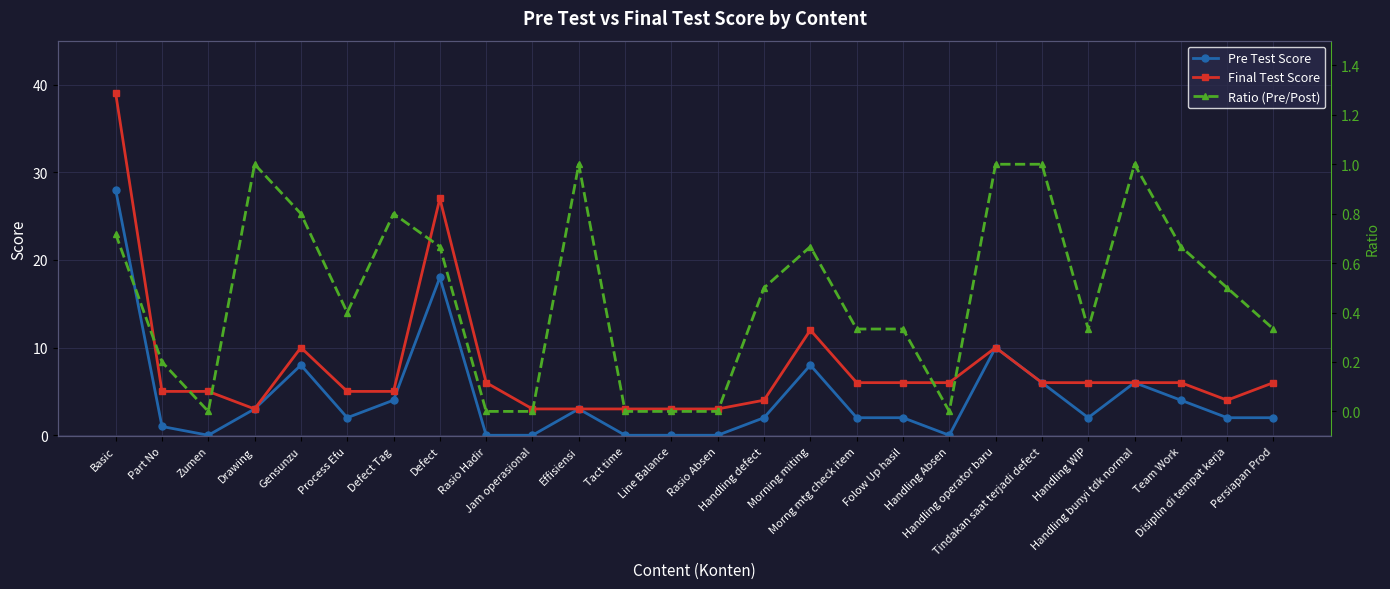

Which series has the largest range (max minus min)?

Final Test Score